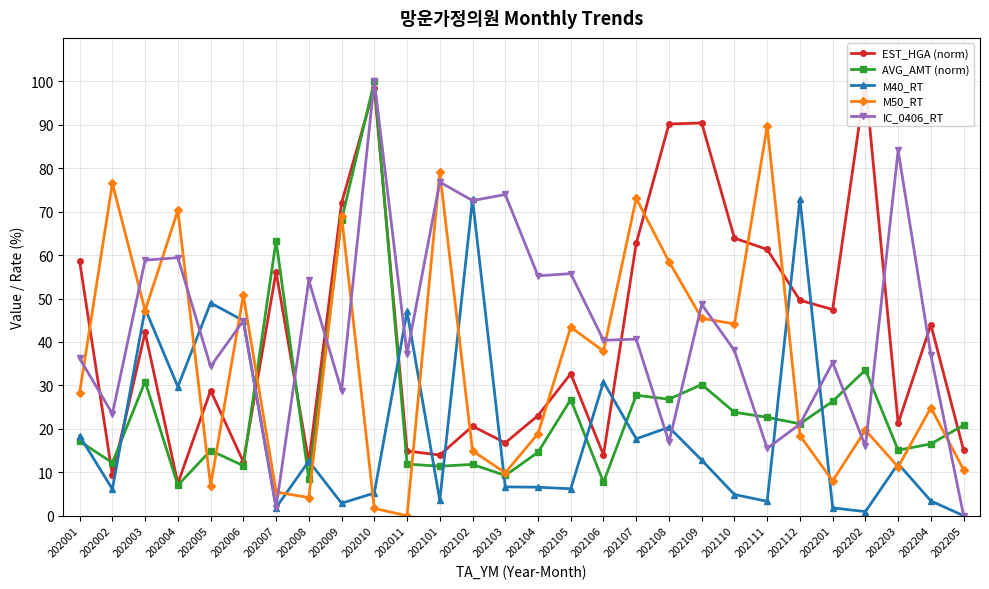

How many values in the EST_HGA (norm) series exceed 42?

14